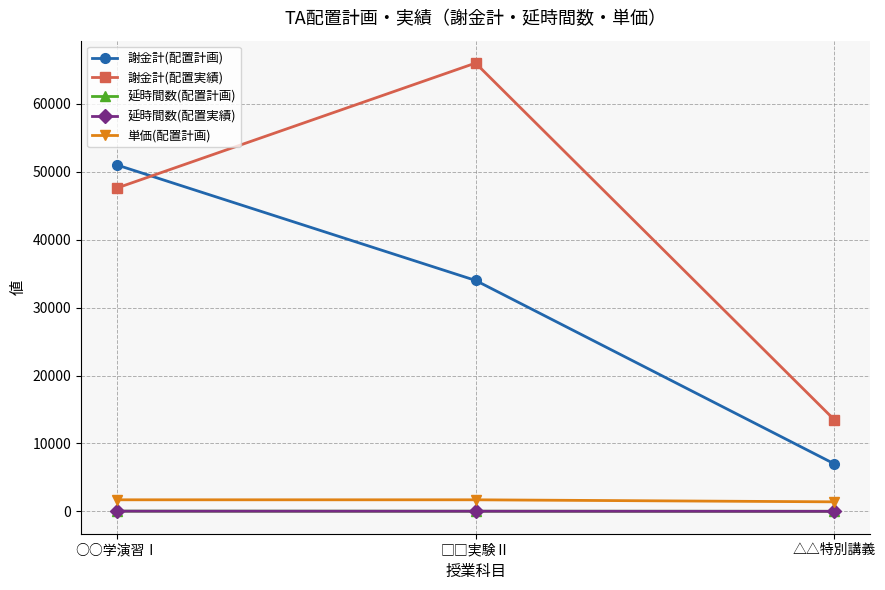

The value of 謝金計(配置計画) at ○○学演習Ⅰ is 22065. True or false?

False